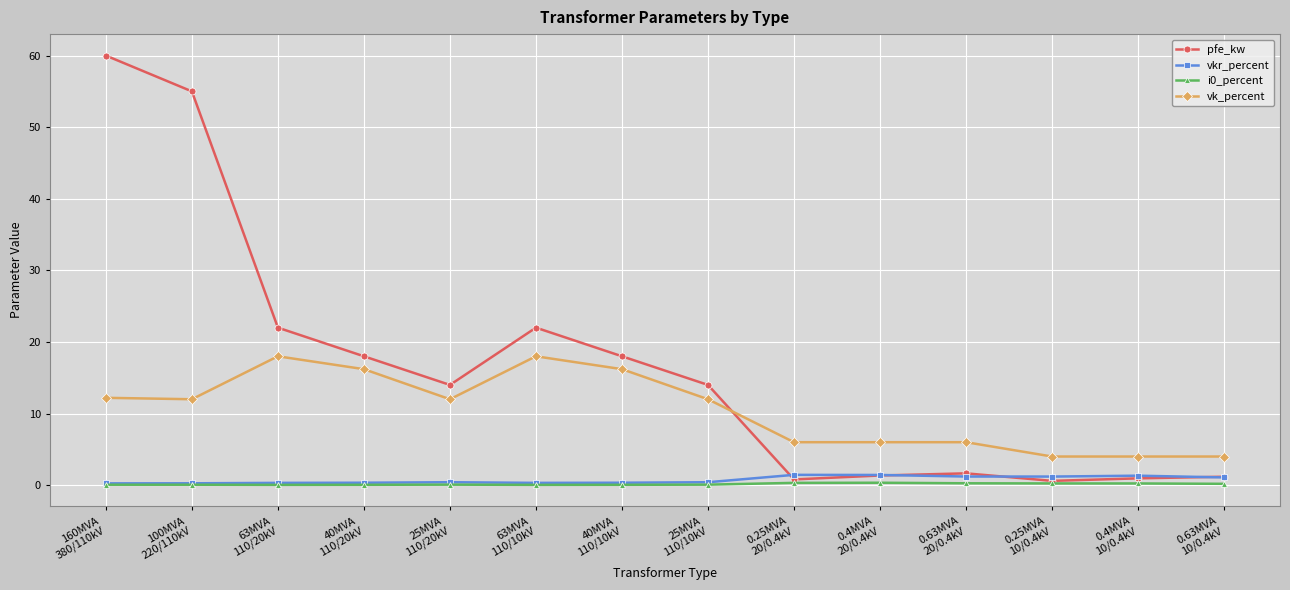

True or false: vk_percent and vkr_percent cross at least once.

False